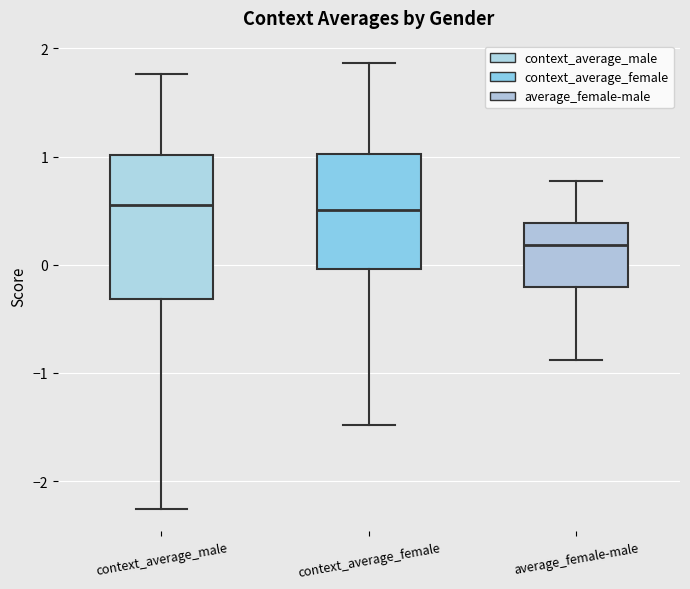

Which box is the tallest, from its lower edge to its upper edge?

context_average_male